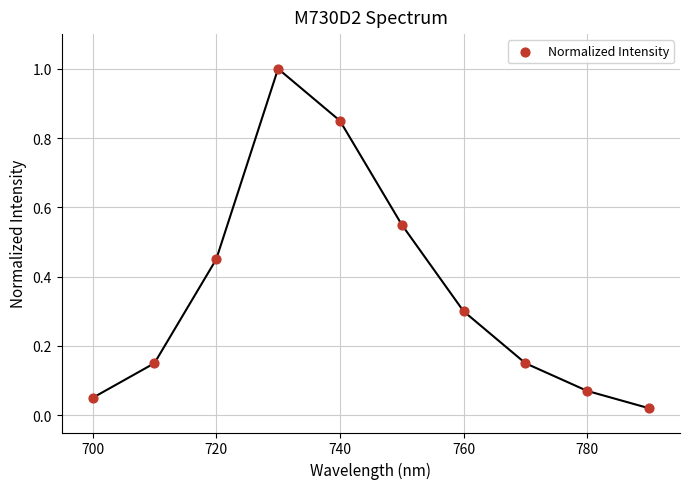

What is the range of X values (max minus min)?

90.0